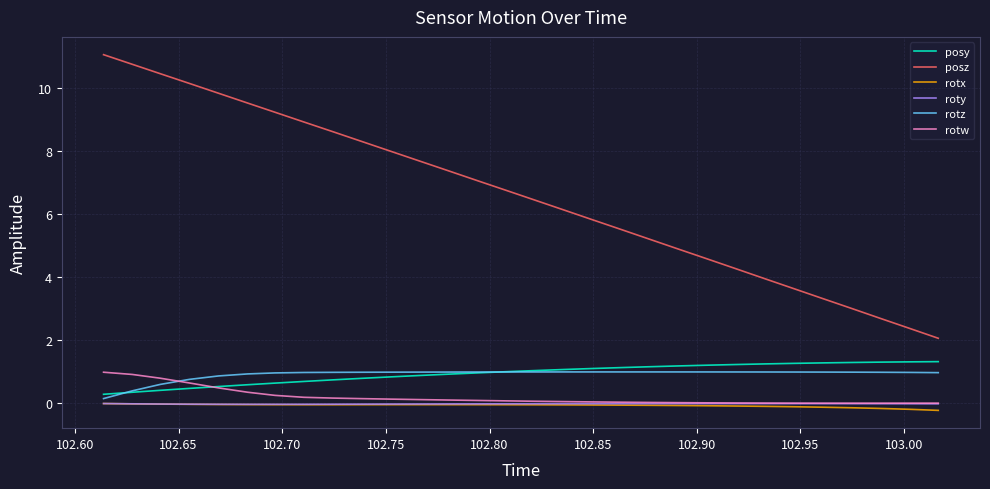

Which series has the largest range (max minus min)?

posz